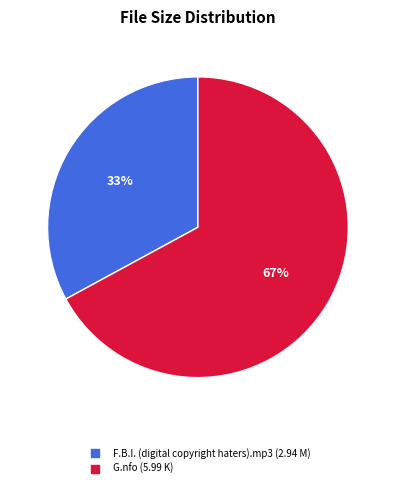

Is it true that G.nfo is 80% of the pie?

False